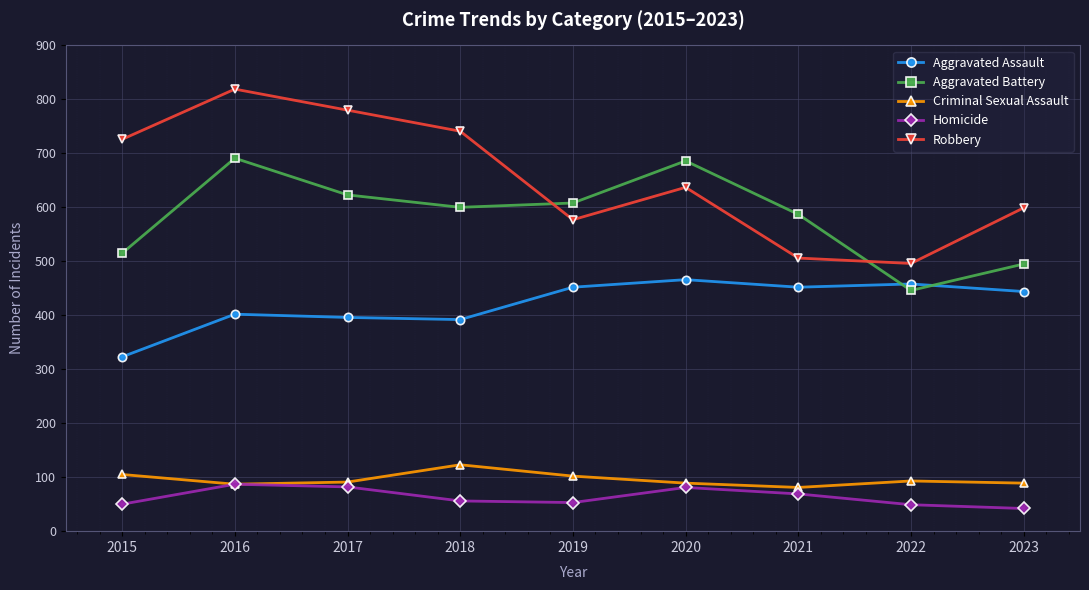

True or false: Aggravated Assault has more than 0 interior local peaks.

True